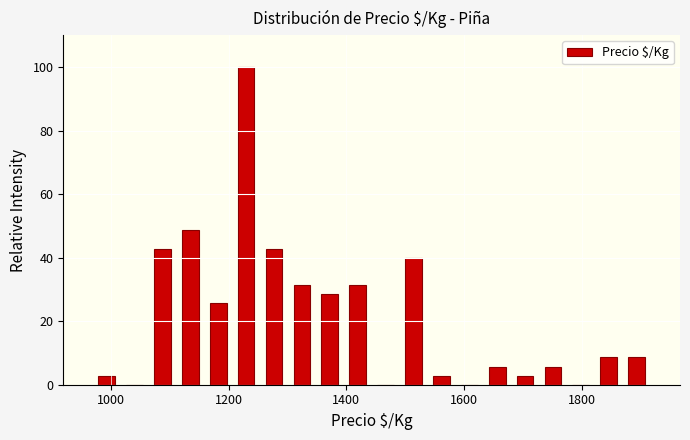

Read against the x-axis, roughly where is the centre of the tallest bar?

1220